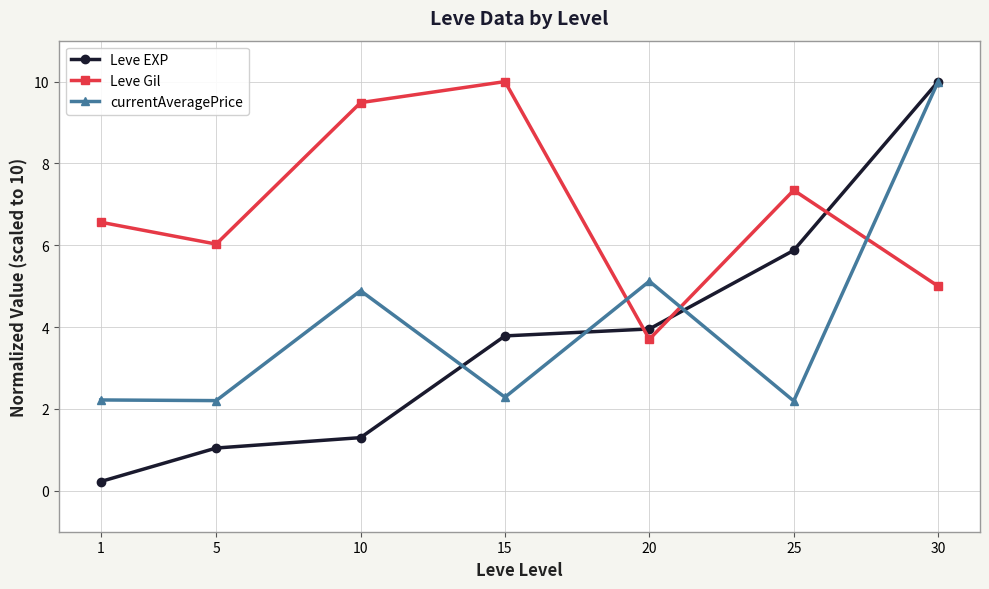

At which category is the sum across all series the highest?

30